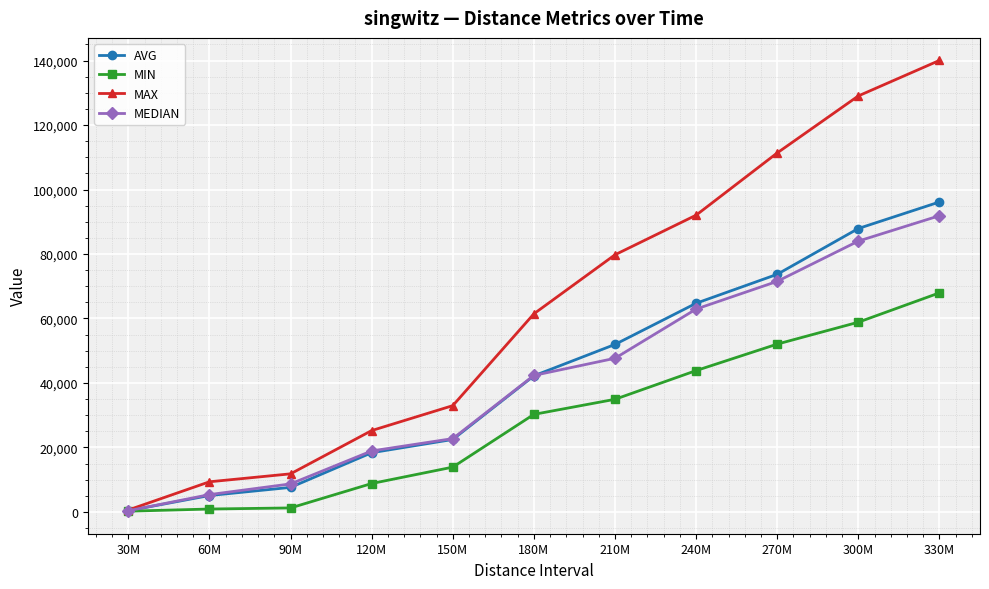

What is the label of the 6th point from the left?

180M